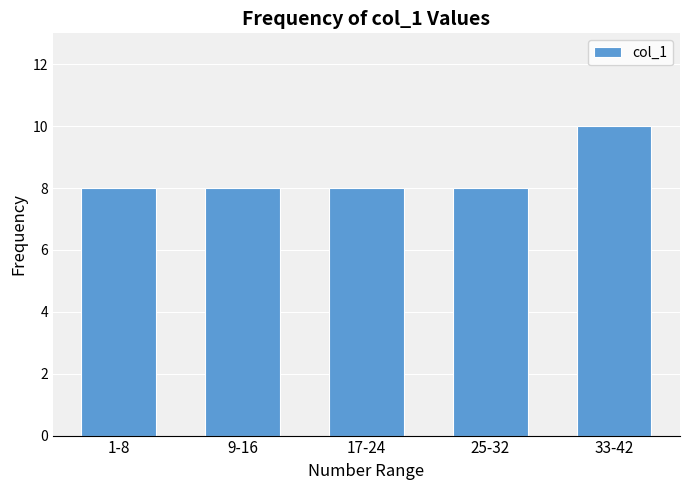

Reading left to right, transcribe all the data shown in this chart.

8	8	8	8	10